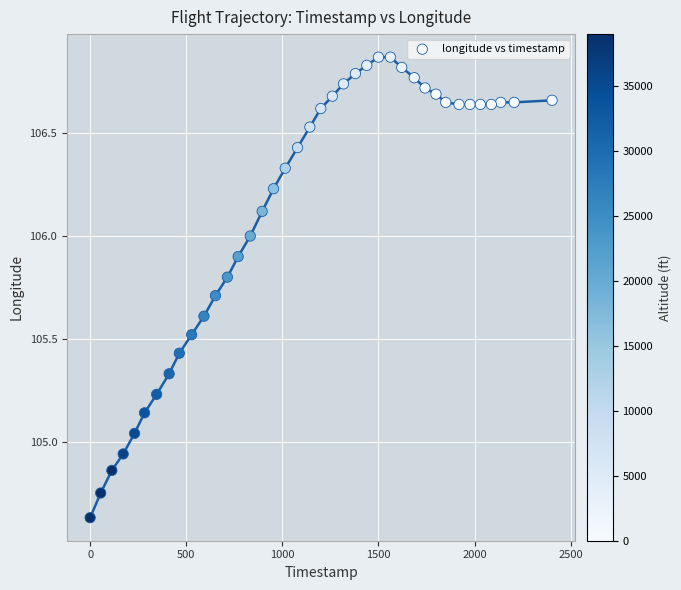

What is the range of Y values (max minus min)?

2.2